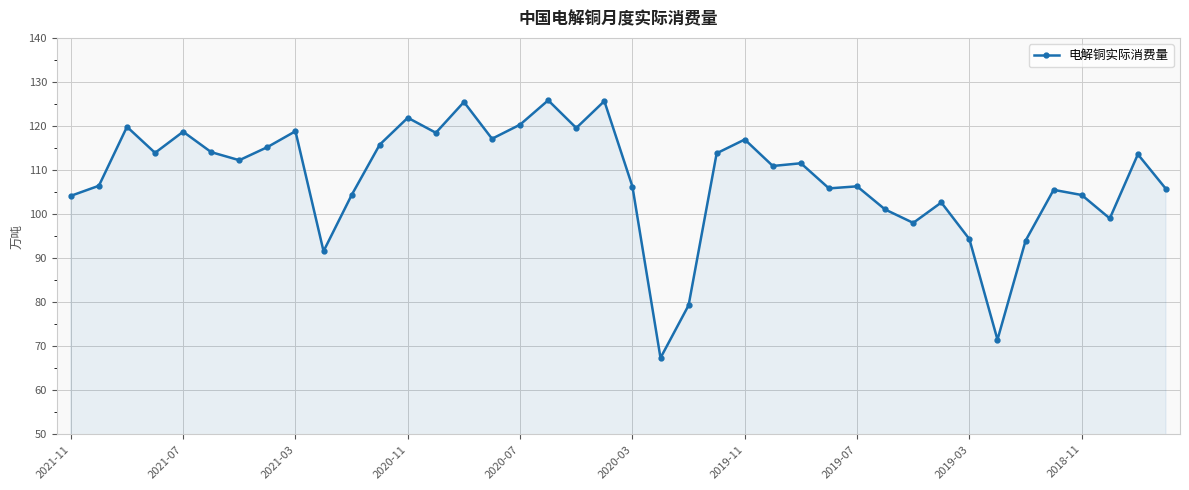

What is the difference between the second highest and second lowest values?

54.2